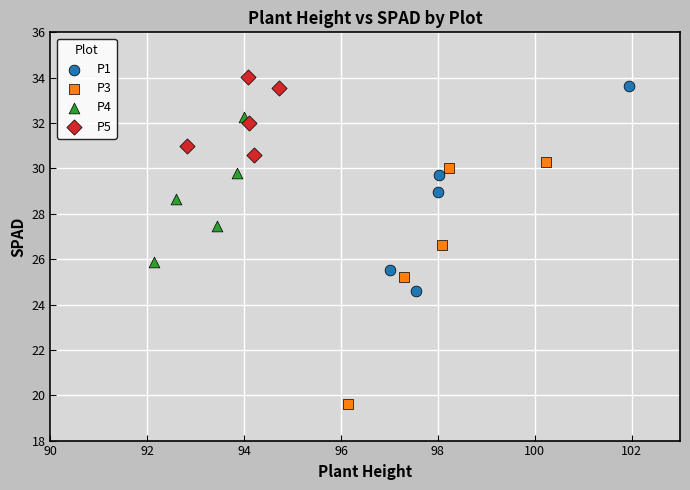

What are all the series names shown in the legend?

P1, P3, P4, P5